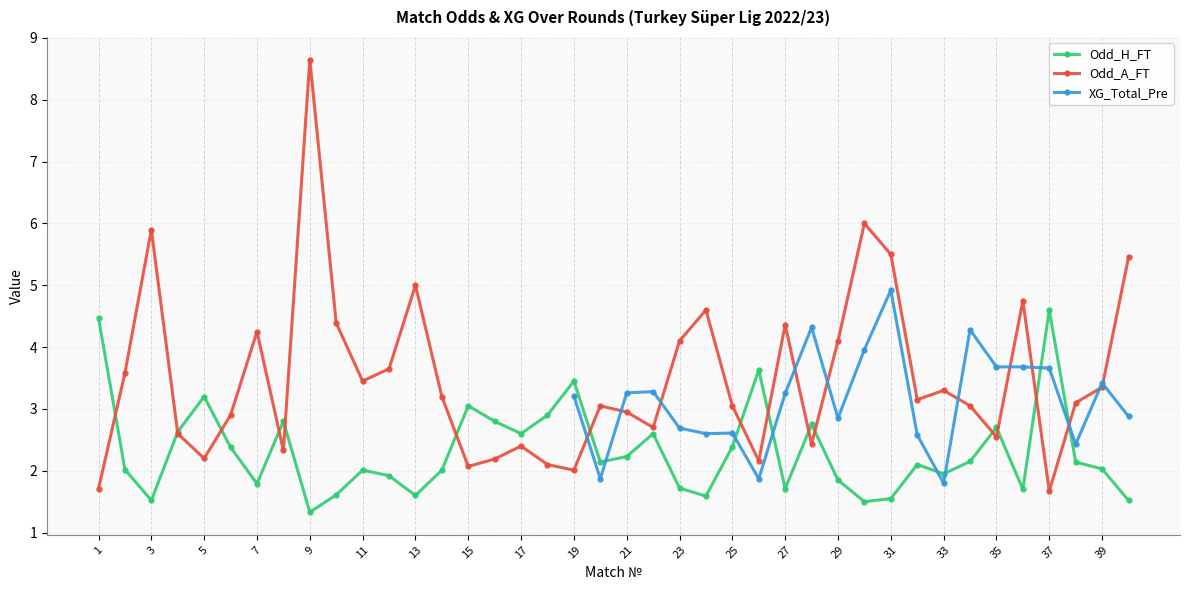

How many lines are shown in the chart?

3